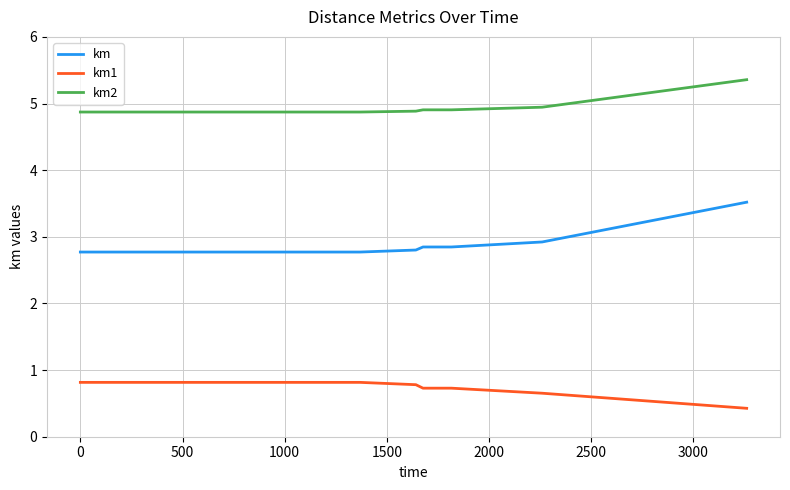

What is the smallest value displayed?

0.4